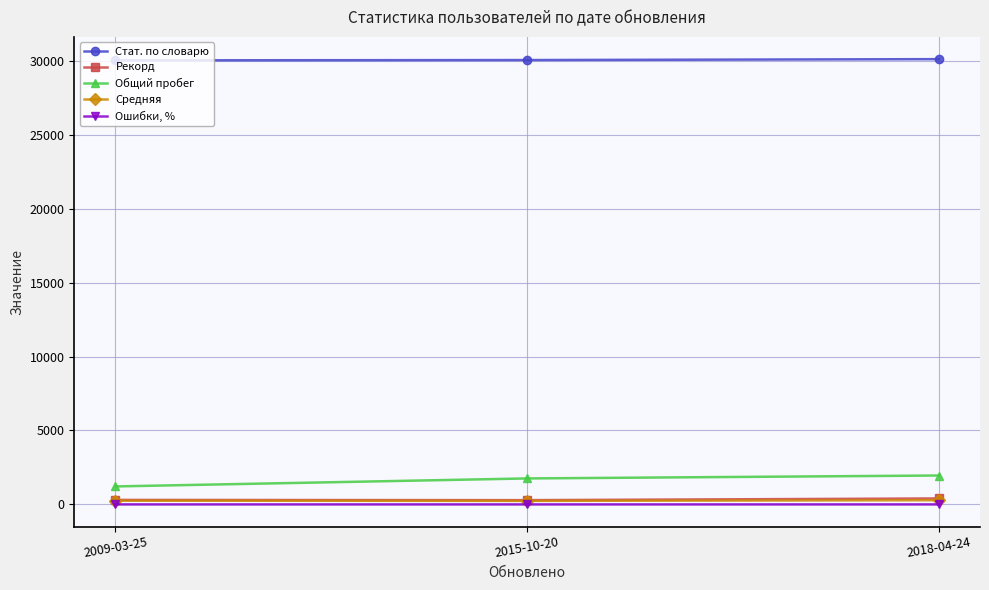

What is the label of the 2nd point from the left?

2015-10-20